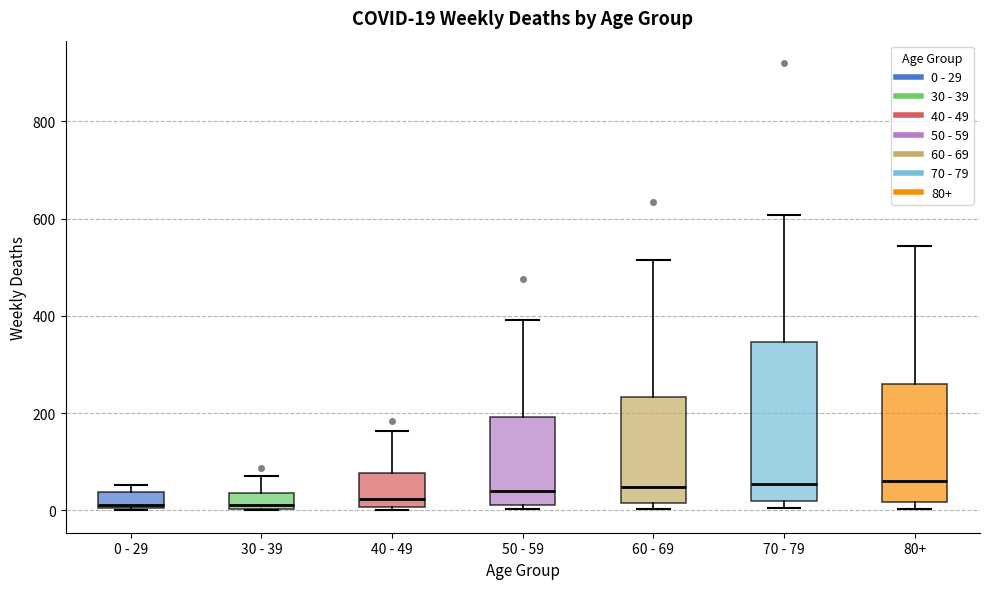

Which box is the tallest, from its lower edge to its upper edge?

70 - 79